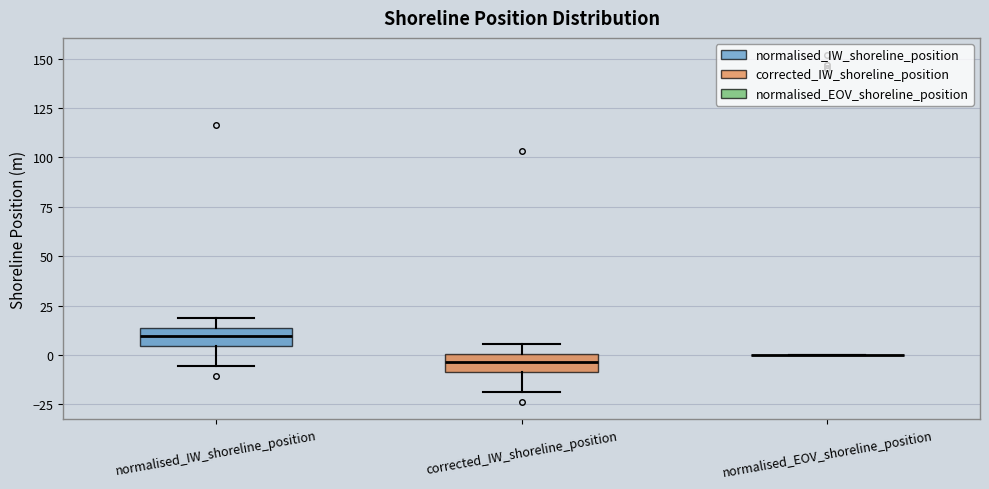

Reading left to right, read every box against the y-axis: the position of its median line, the range the box covers, and the ends of its whiskers. The values are not printed on the chart, so give them approximately, as read against the axis.

normalised_IW_shoreline_position: median 10, box 5 to 15, whiskers -5 to 20
corrected_IW_shoreline_position: median -5, box -10 to 0, whiskers -20 to 5
normalised_EOV_shoreline_position: box collapsed to a line at 0, whiskers 0 to 0